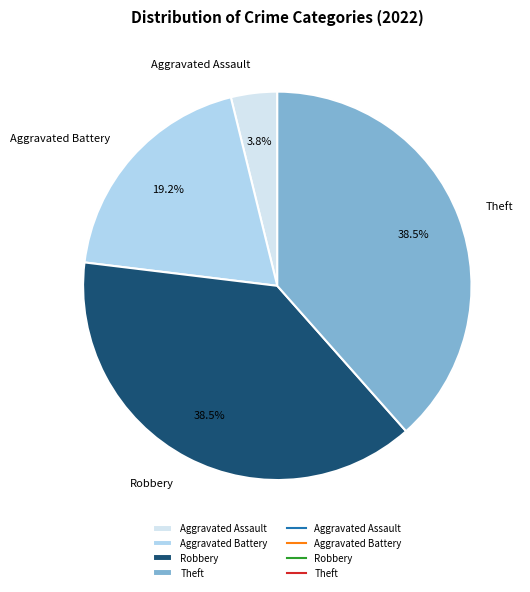

Is there a majority slice in this chart?

No